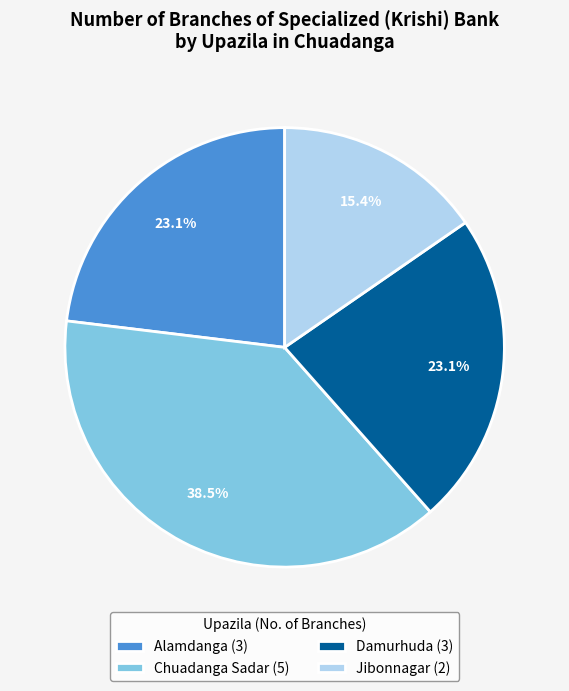

What percentage is the Jibonnagar slice, to the nearest percent?

15%